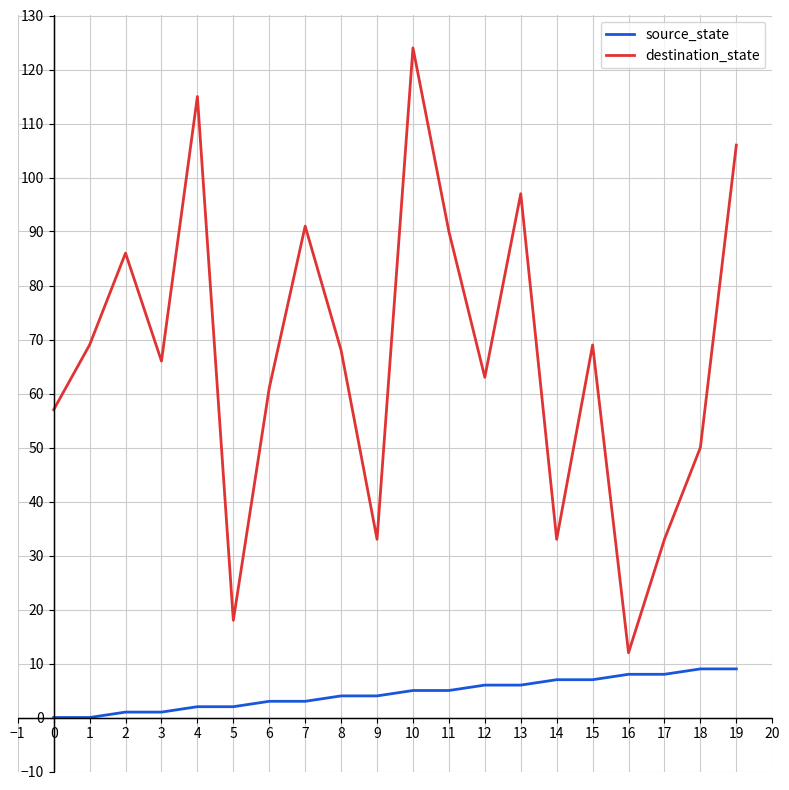

Reading left to right, transcribe all the data shown in this chart.

source_state: 0	0	1	1	2	2	3	3	4	4	5	5	6	6	7	7	8	8	9	9
destination_state: 57	69	86	66	115	18	61	91	68	33	124	90	63	97	33	69	12	33	50	106